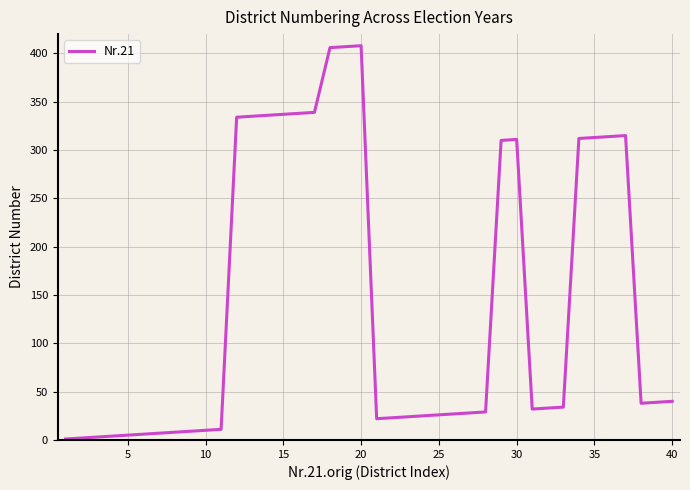

What is the minimum value shown in the chart?

1